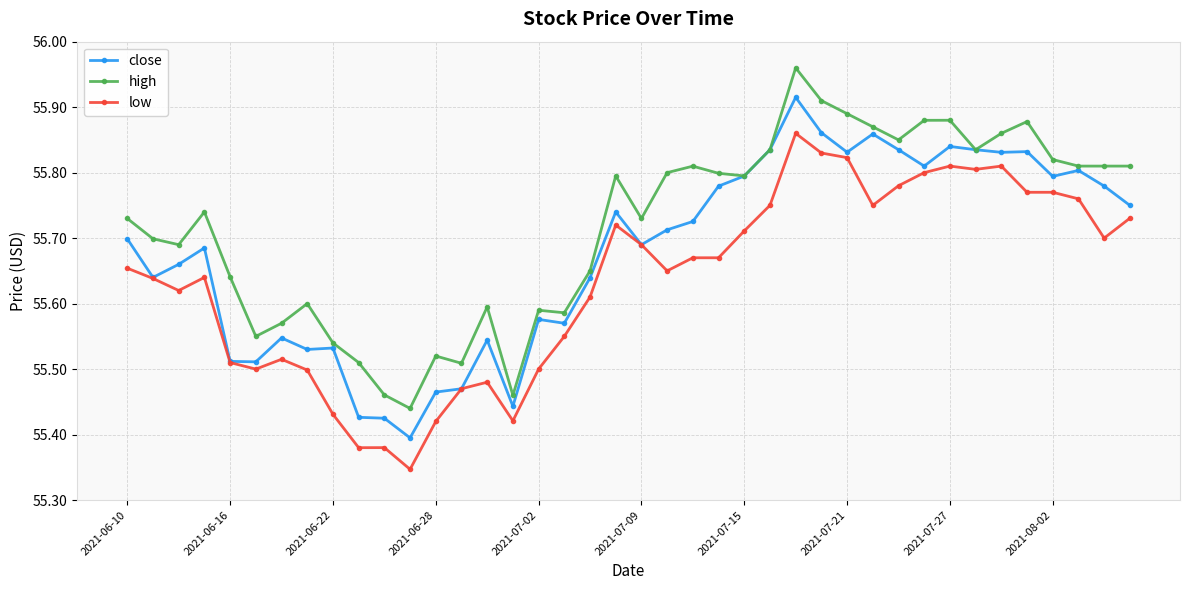

List the series in order of their peak value, highest first.

high, close, low